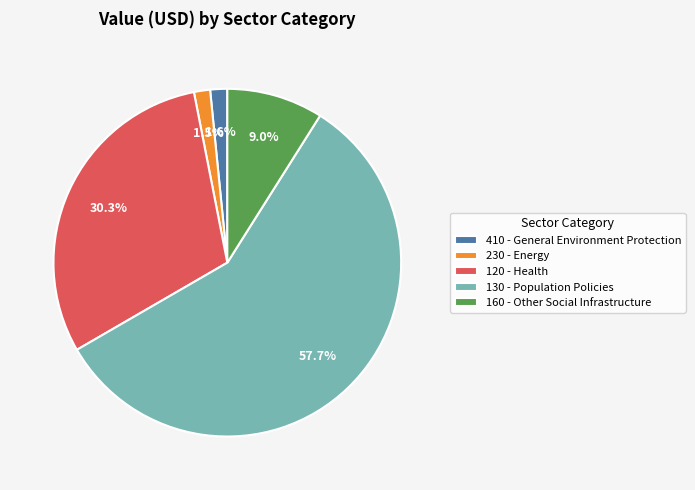

To the nearest percent, what is the average slice percentage?

20%